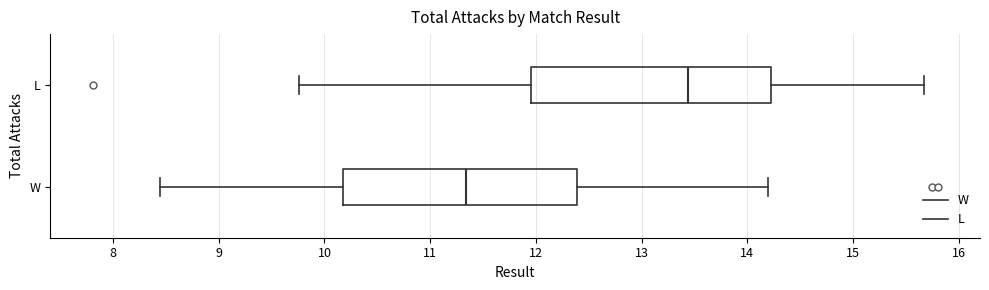

Reading bottom to top, read every box against the x-axis: the position of its median line, the range the box covers, and the ends of its whiskers. The values are not printed on the chart, so give them approximately, as read against the axis.

W: median 11.3, box 10.2 to 12.4, whiskers 8.4 to 14.2
L: median 13.4, box 12.0 to 14.2, whiskers 9.8 to 15.7